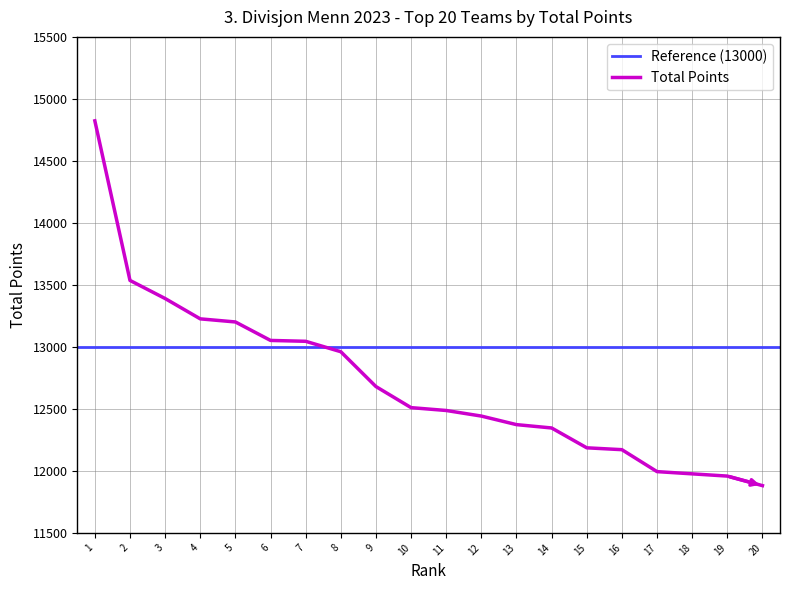

The value of Total Points at 16 is 12171. True or false?

True